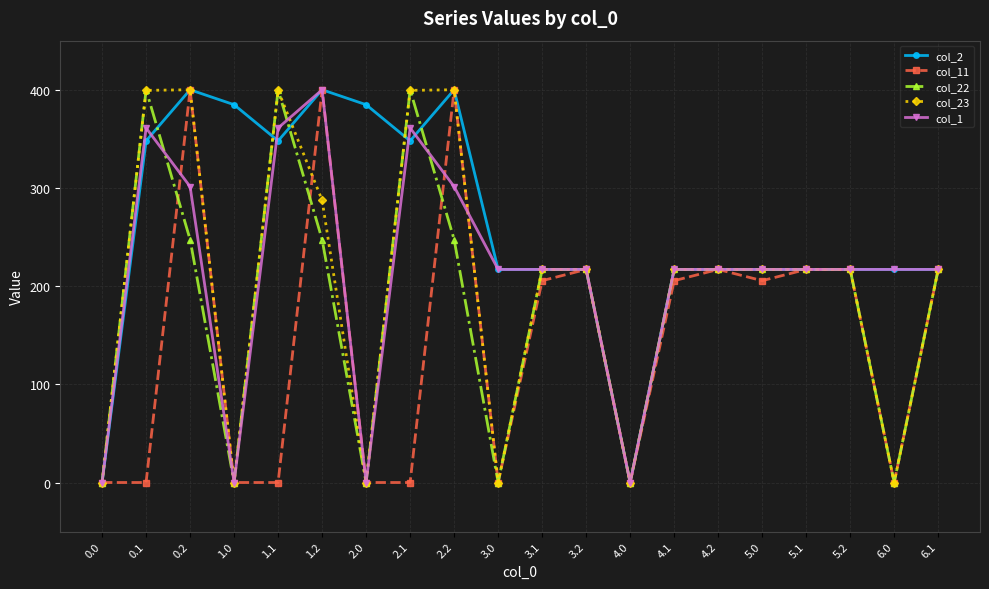

What is the spread (max minus min) of values at 2.2?

152.6